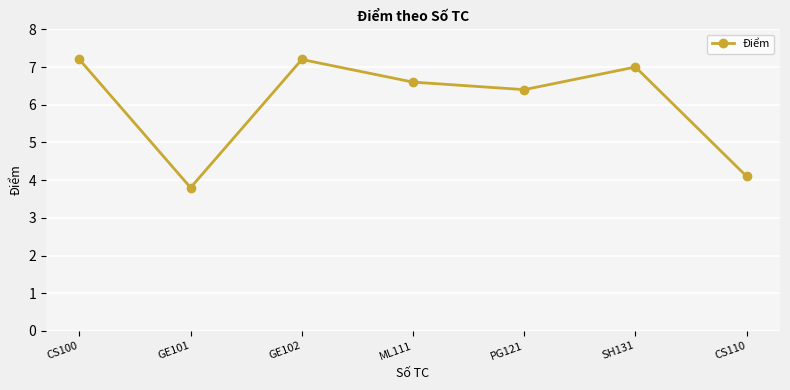

True or false: there are more than 2 points higher than both neighbors.

False